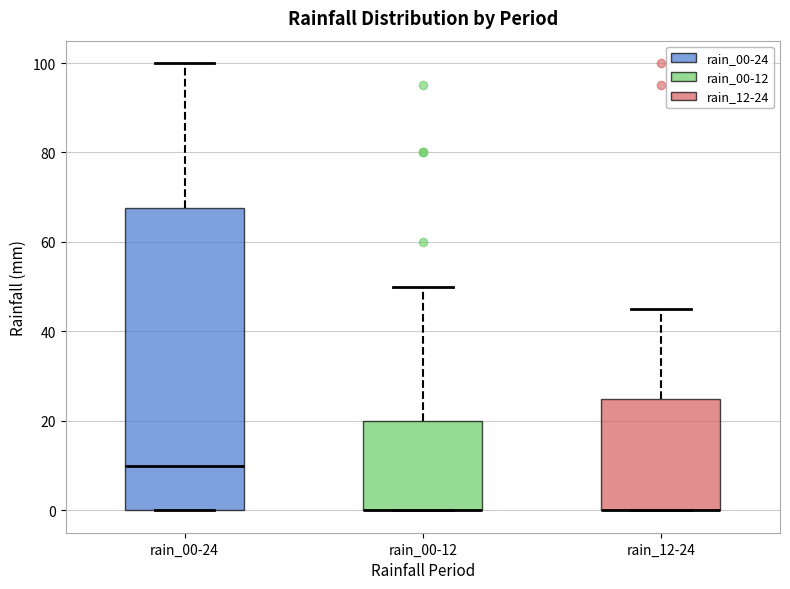

Reading left to right, read every box against the y-axis: the position of its median line, the range the box covers, and the ends of its whiskers. The values are not printed on the chart, so give them approximately, as read against the axis.

rain_00-24: median 10, box 0 to 68, whiskers 0 to 100
rain_00-12: median 0 (drawn on the box's lower edge), box 0 to 20, whiskers 0 to 50
rain_12-24: median 0 (drawn on the box's lower edge), box 0 to 26, whiskers 0 to 46